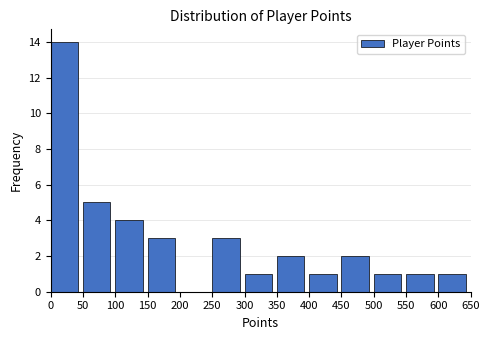

Over which range of the x-axis is the bar tallest?

0 to 50